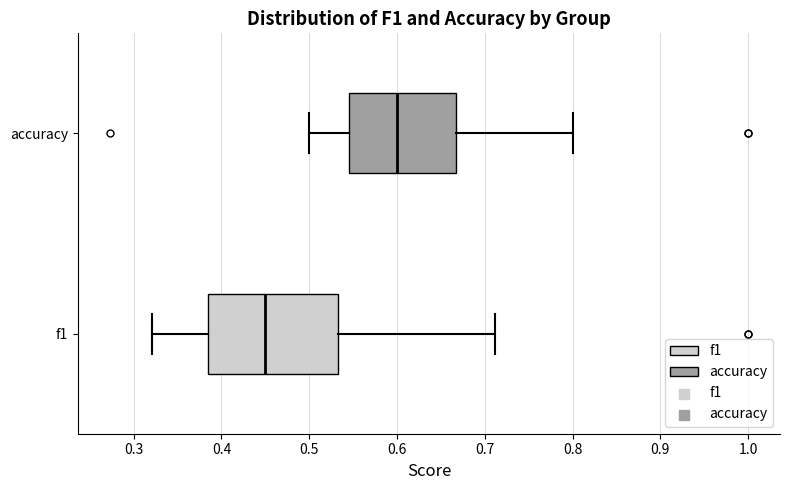

Reading bottom to top, read every box against the x-axis: the position of its median line, the range the box covers, and the ends of its whiskers. The values are not printed on the chart, so give them approximately, as read against the axis.

f1: median 0.45, box 0.39 to 0.53, whiskers 0.32 to 0.71
accuracy: median 0.60, box 0.55 to 0.67, whiskers 0.50 to 0.80